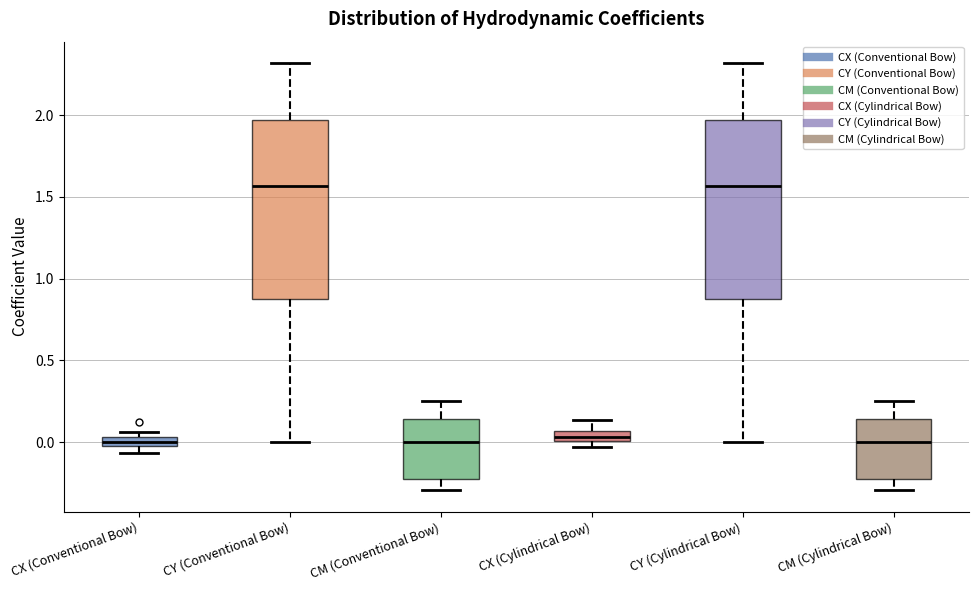

Where is the upper edge of the box for CY (Conventional Bow) on the y-axis? The values are not printed on the chart, so give them approximately, as read against the axis.

1.95